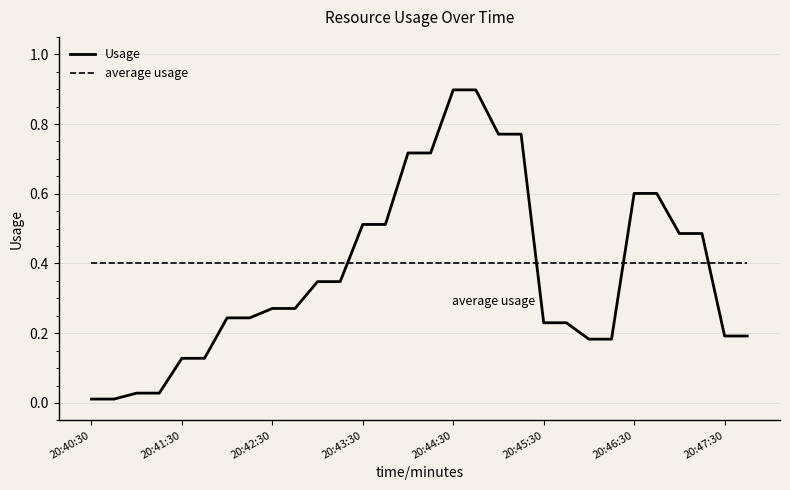

What is the average value?

0.4